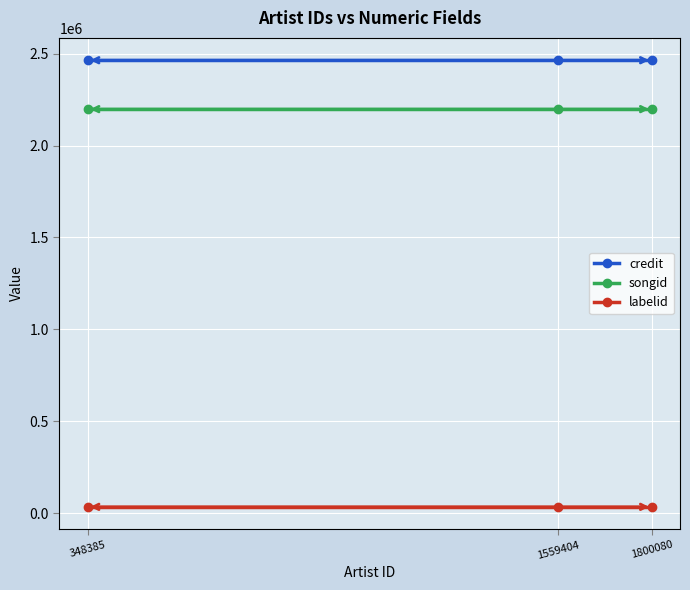

Reading right to left, list all the values displayed in this chart.

credit: 2464290	2464290	2464290
songid: 2198149	2198149	2198149
labelid: 33602	33602	33602